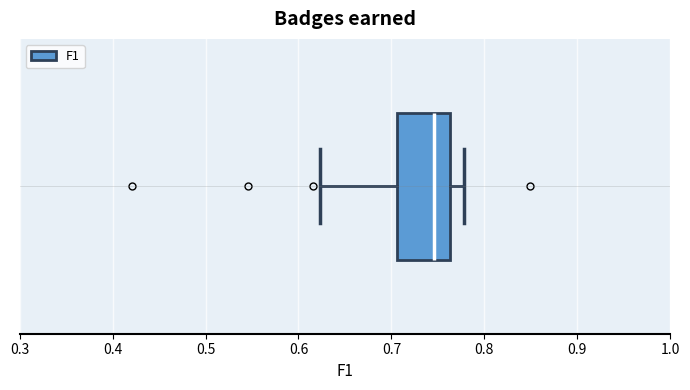

Transcribe this box plot: give where the median line is, the range the box spans, and where the two whiskers end, as read against the x-axis. The values are not printed on the chart, so give them approximately, as read against the axis.

median 0.75, box 0.71 to 0.76, whiskers 0.62 to 0.78